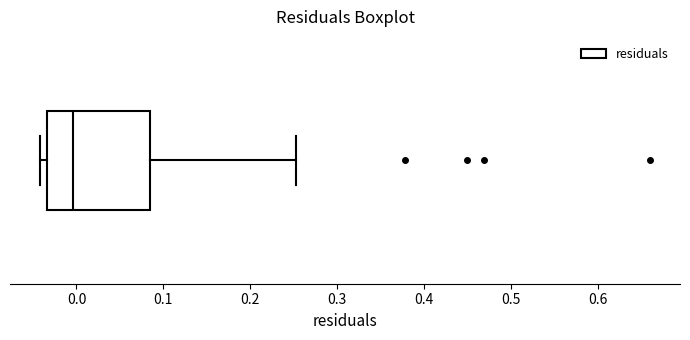

Where does the median line of the box sit on the x-axis? The values are not printed on the chart, so give them approximately, as read against the axis.

0.00